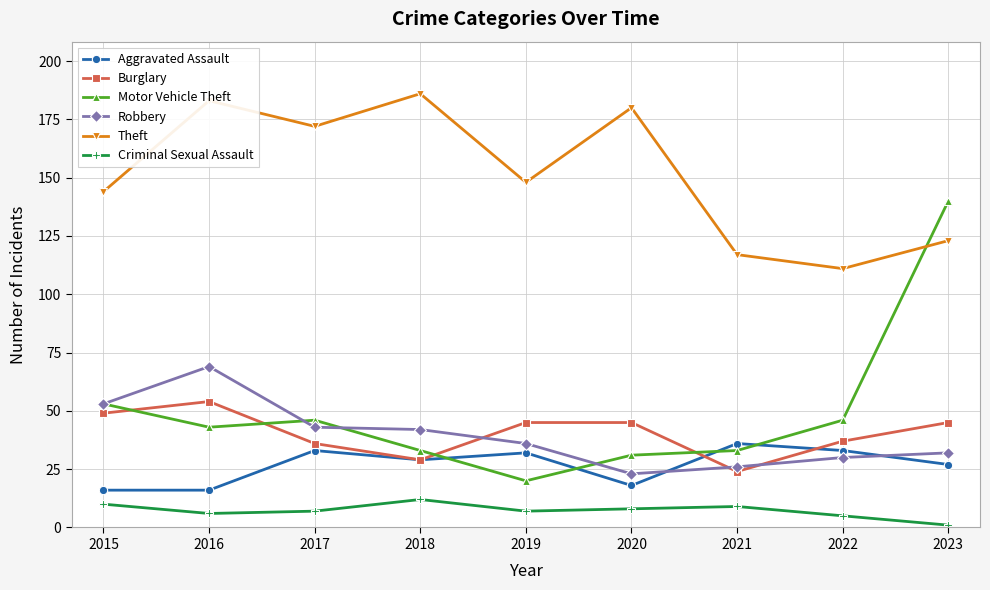

True or false: Theft and Aggravated Assault intersect in this chart.

False